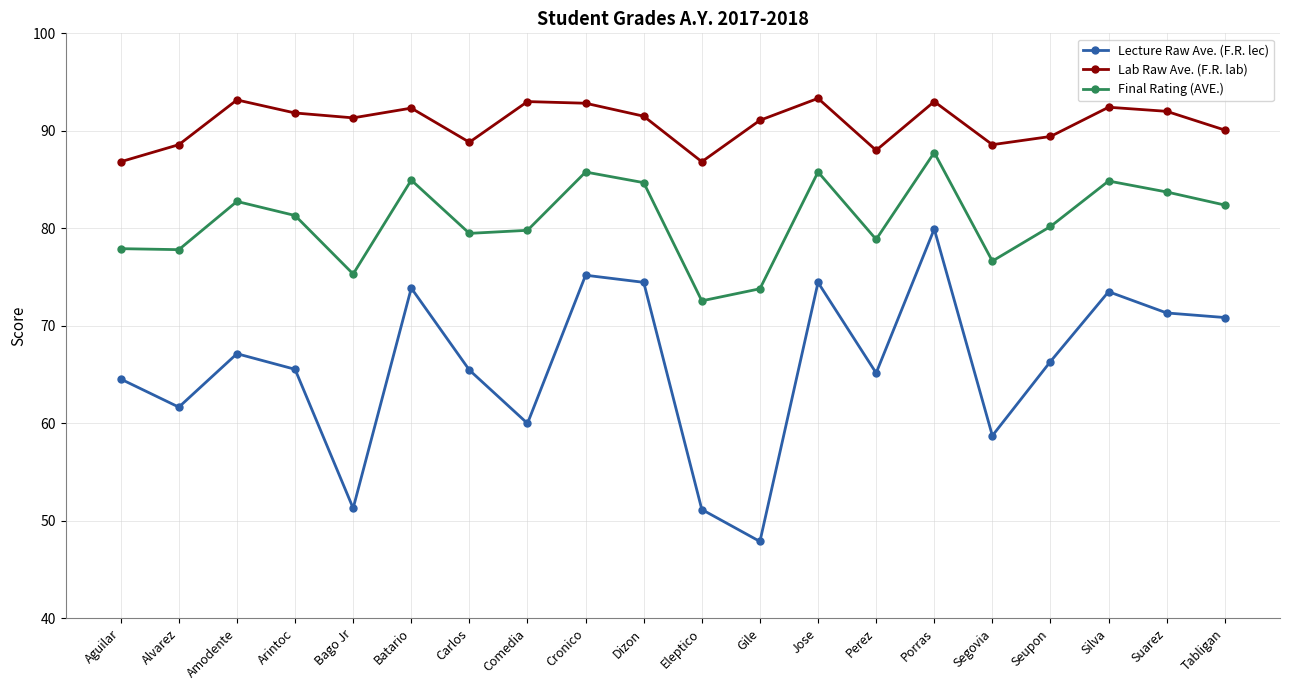

Does the chart display data point markers on the line(s)?

Yes